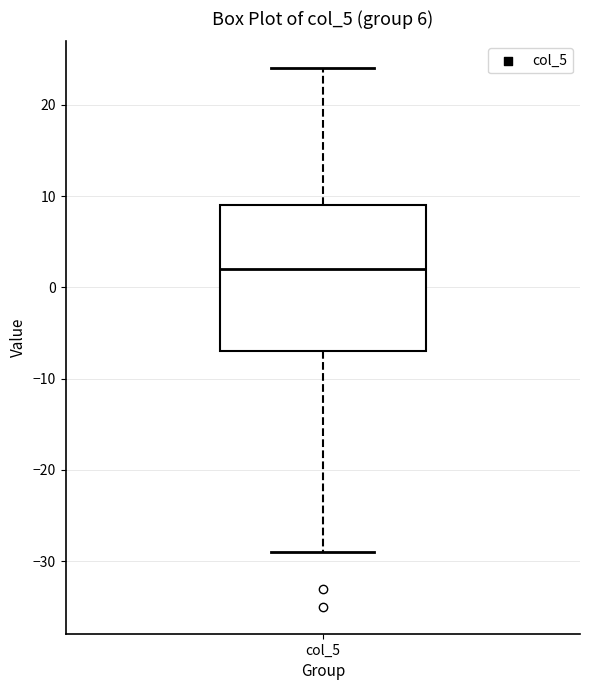

Read this box plot against the y-axis: the position of the median line, the range covered by the box, and the ends of both whiskers. The values are not printed on the chart, so give them approximately, as read against the axis.

median 2, box -7 to 9, whiskers -29 to 24